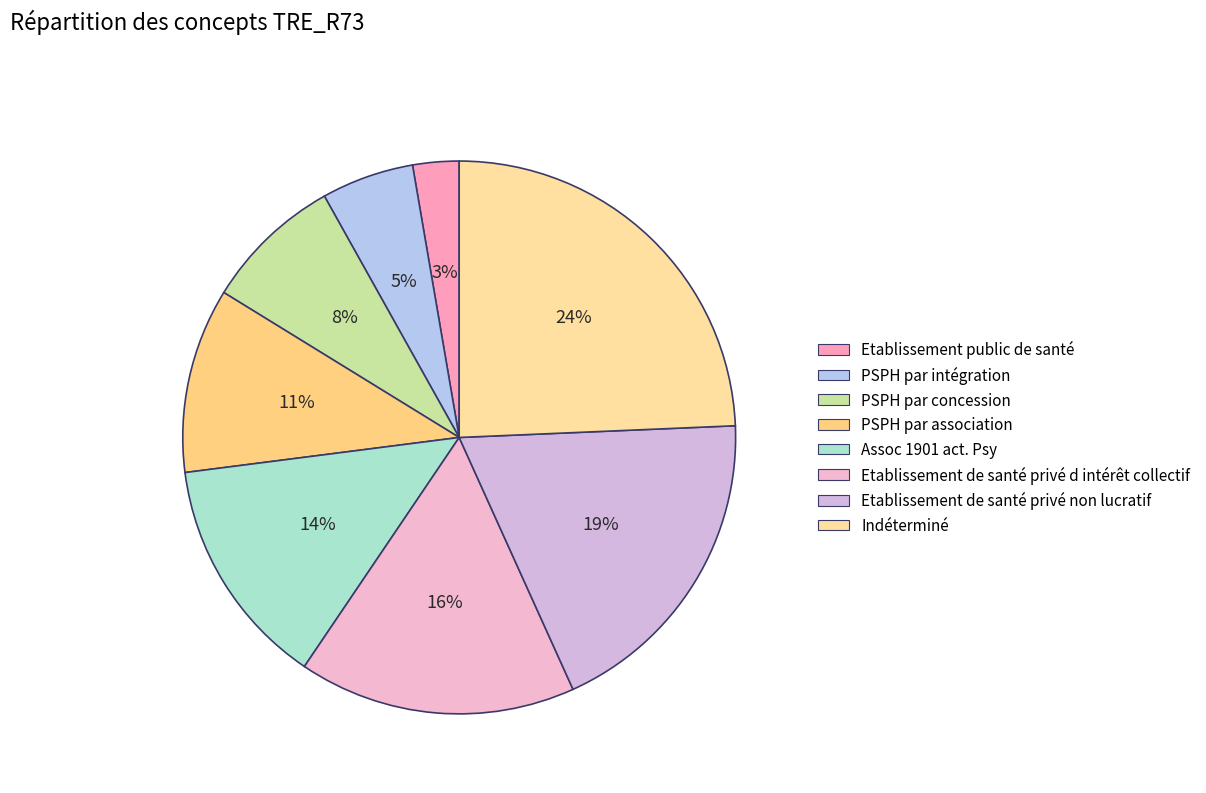

The PSPH par association slice represents 1% of the pie. True or false?

False